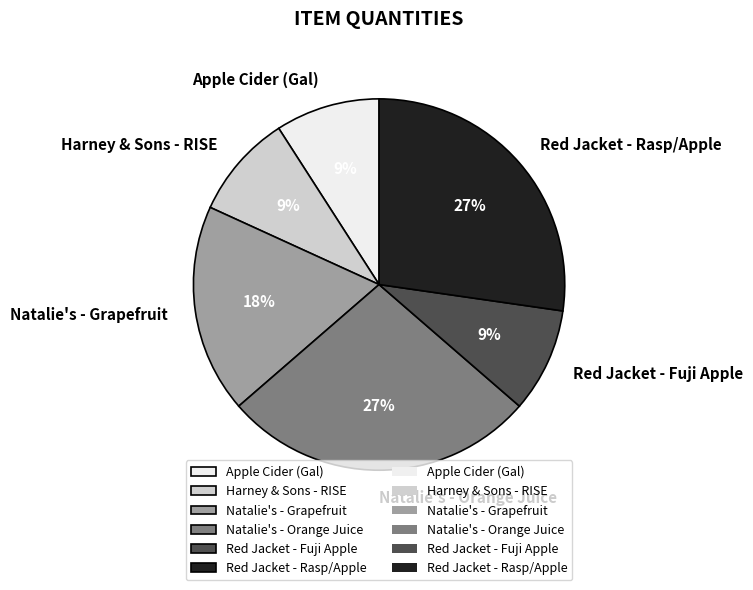

What percentage is the Natalie's - Orange Juice slice, to the nearest percent?

27%